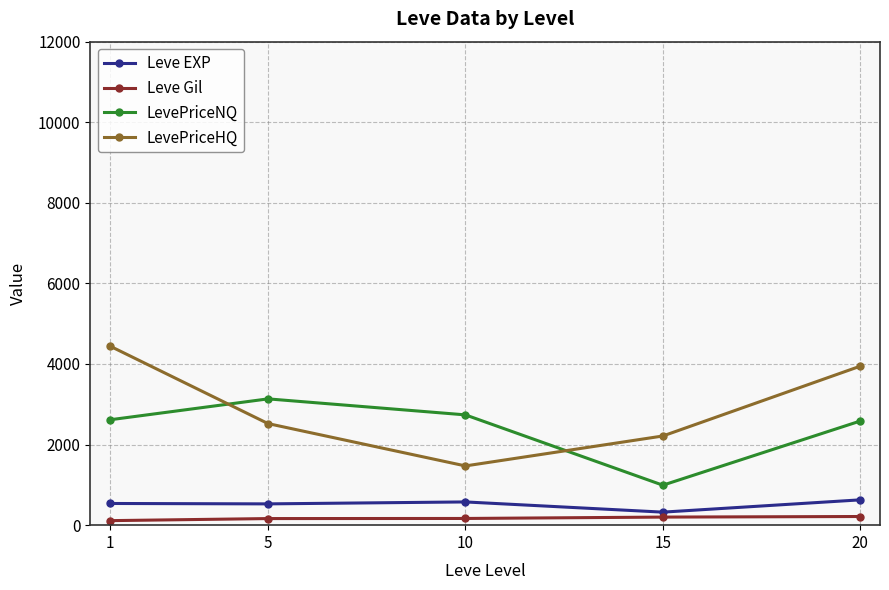

What is the sum of all Leve Gil values?

857.8